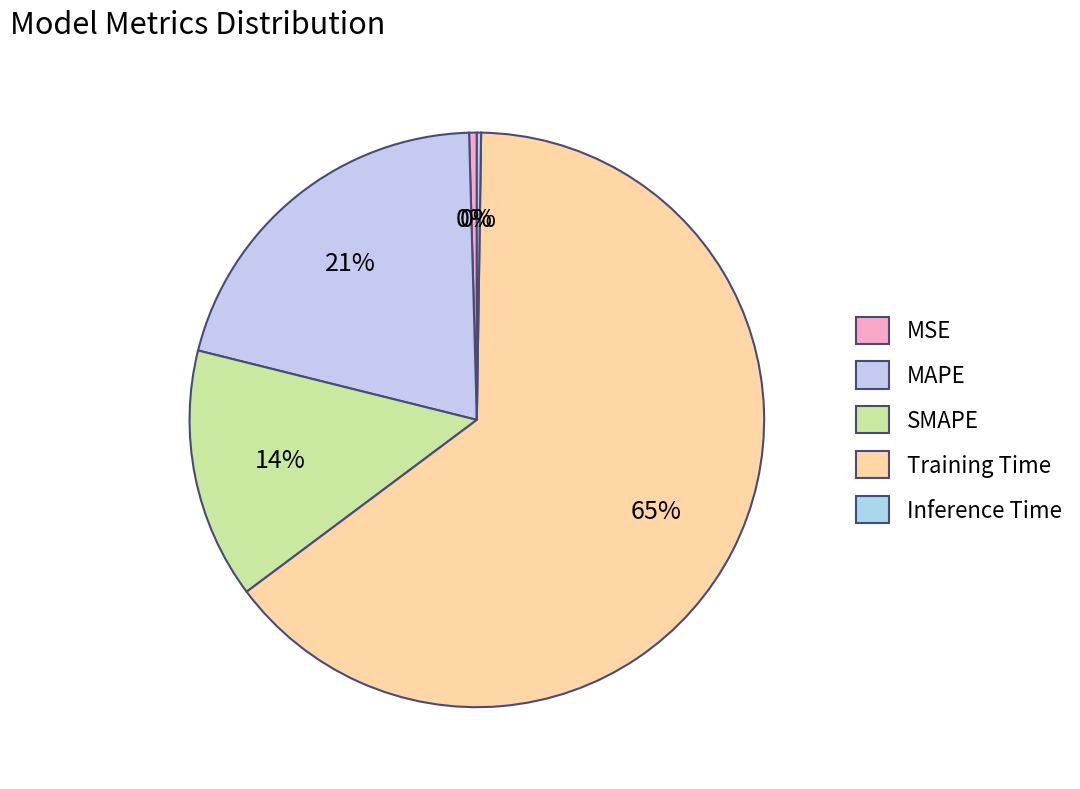

Which has a higher value, MAPE or SMAPE?

MAPE